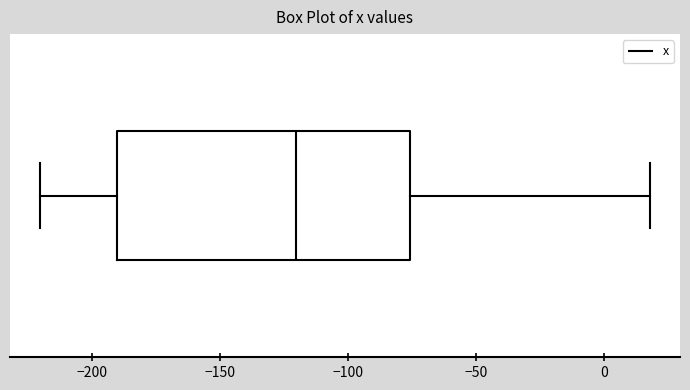

Transcribe this box plot: give where the median line is, the range the box spans, and where the two whiskers end, as read against the x-axis. The values are not printed on the chart, so give them approximately, as read against the axis.

median -120, box -190 to -75, whiskers -220 to 20